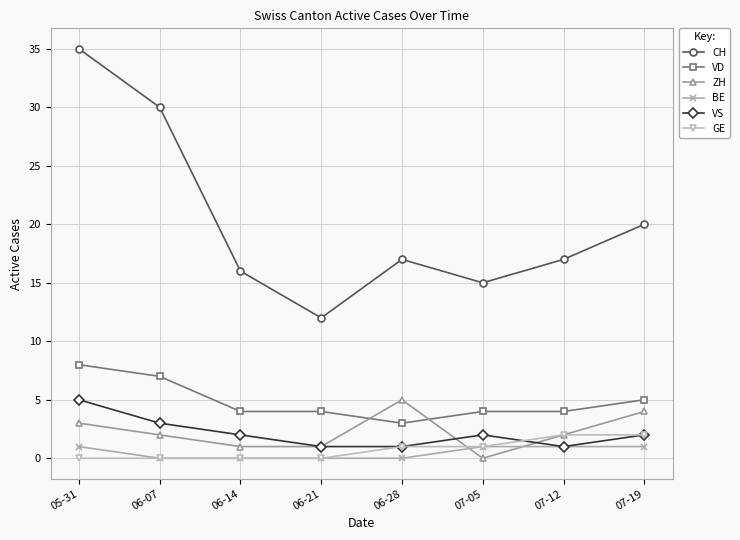

Is it true that VD equals 7 at 06-07?

True